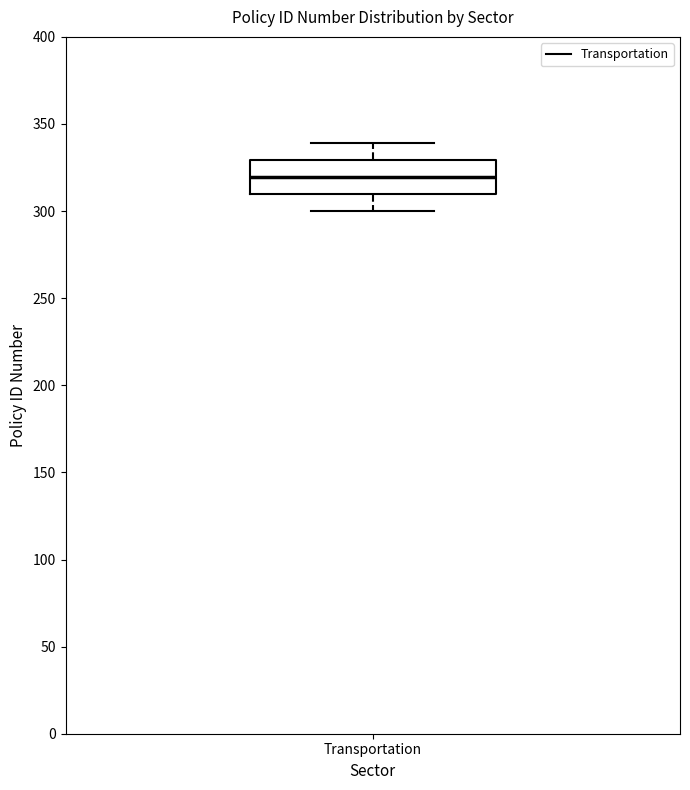

Read this box plot against the y-axis: the position of the median line, the range covered by the box, and the ends of both whiskers. The values are not printed on the chart, so give them approximately, as read against the axis.

median 320, box 310 to 330, whiskers 300 to 340